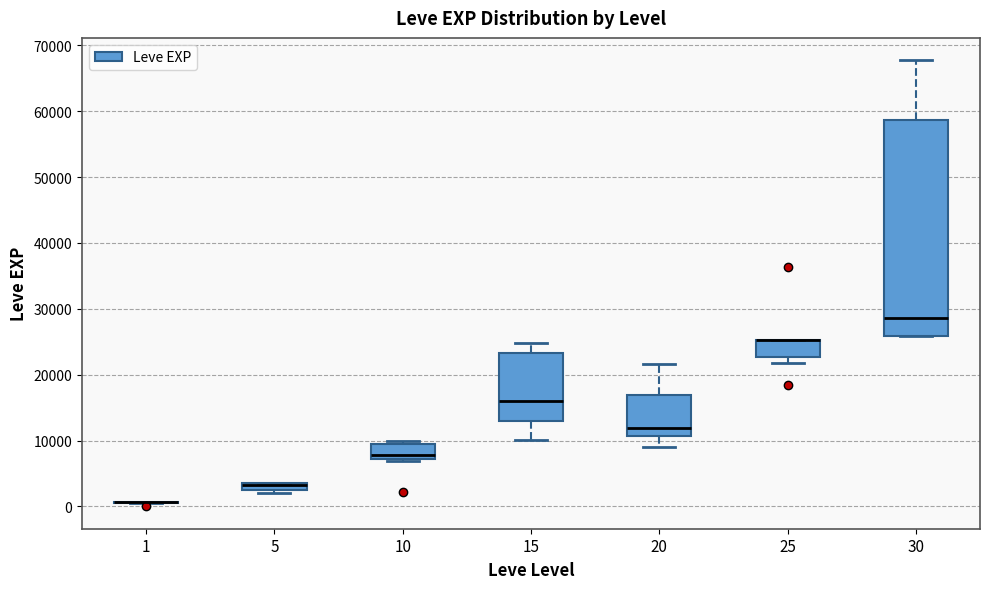

Comparing the boxes themselves (not the whiskers), which one is the tallest?

30